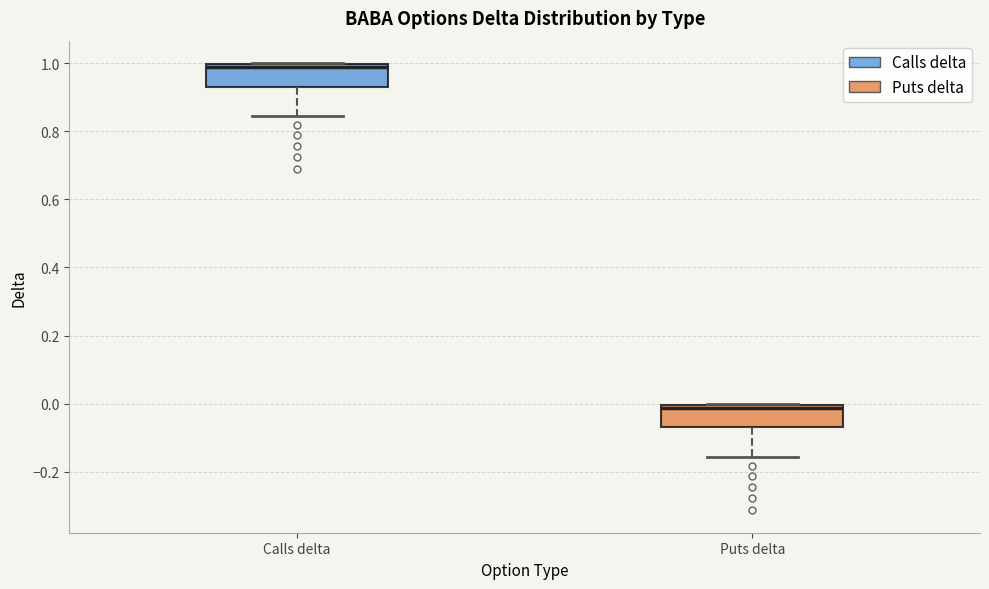

Reading left to right, transcribe this box plot: for each box, give where its median line is, the range the box spans, and where its two whiskers end, as read against the y-axis. The values are not printed on the chart, so give them approximately, as read against the axis.

Calls delta: median 0.98, box 0.94 to 1.00, whiskers 0.84 to 1.00
Puts delta: median -0.02, box -0.06 to 0.00, whiskers -0.16 to 0.00